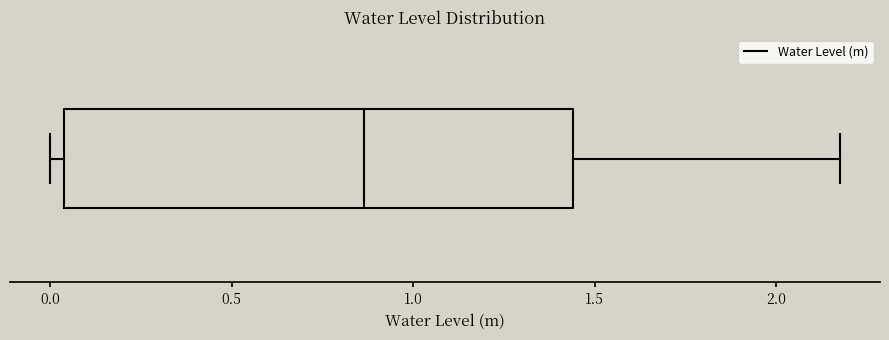

Where does the right whisker of the box end on the x-axis? The values are not printed on the chart, so give them approximately, as read against the axis.

2.20